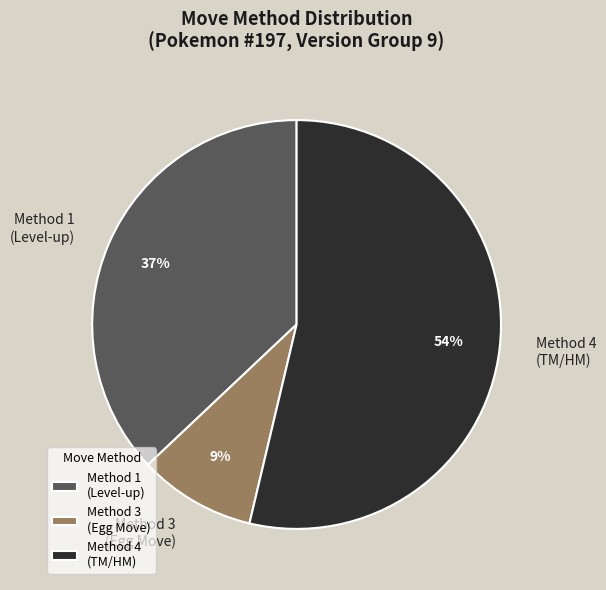

To the nearest percent, what is the average slice percentage?

33%